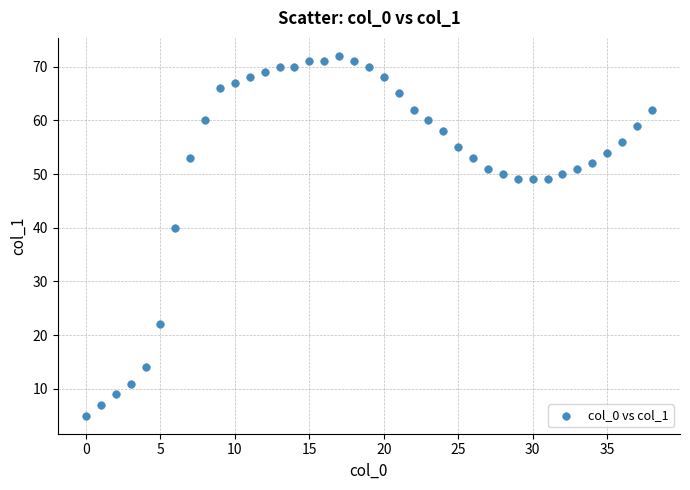

What Y value in the scatter plot is closest to 38?

40